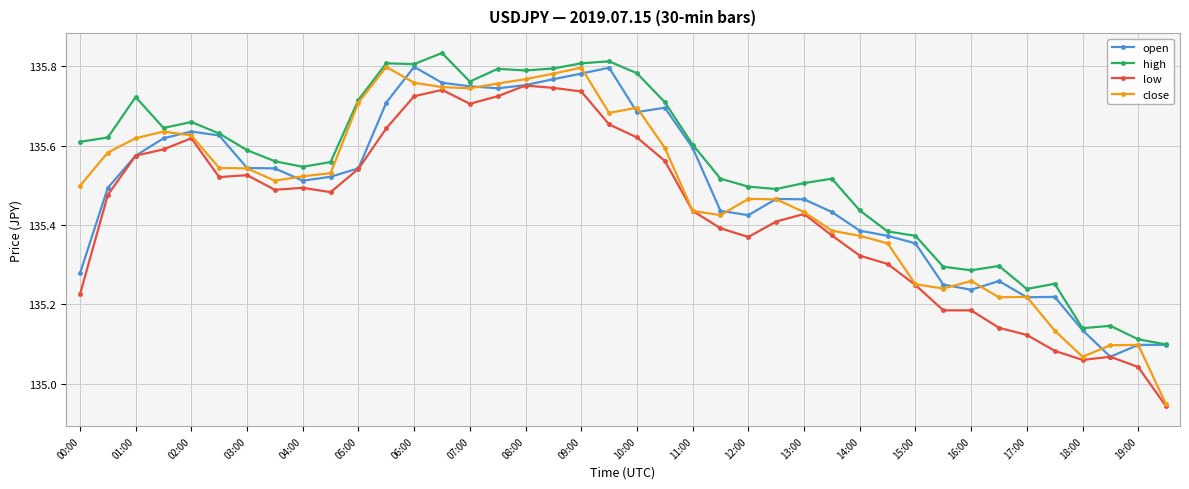

True or false: high and low cross at least once.

False